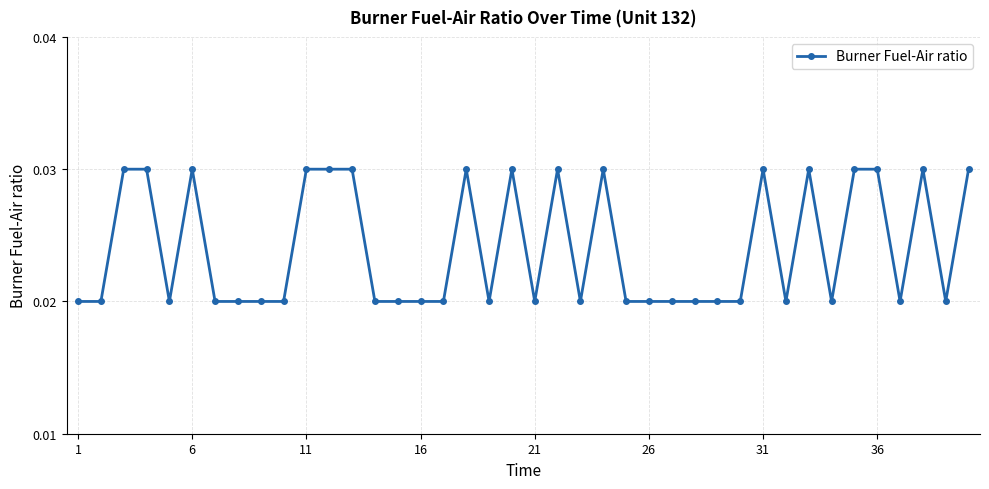

What is the sum of all values?

1.0